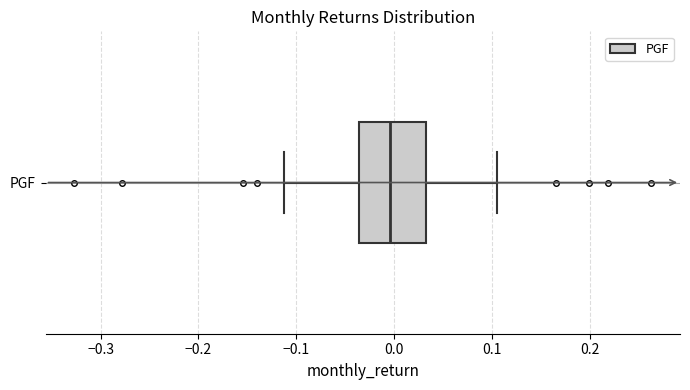

Read this box plot against the x-axis: the position of the median line, the range covered by the box, and the ends of both whiskers. The values are not printed on the chart, so give them approximately, as read against the axis.

median 0.00, box -0.04 to 0.03, whiskers -0.11 to 0.11